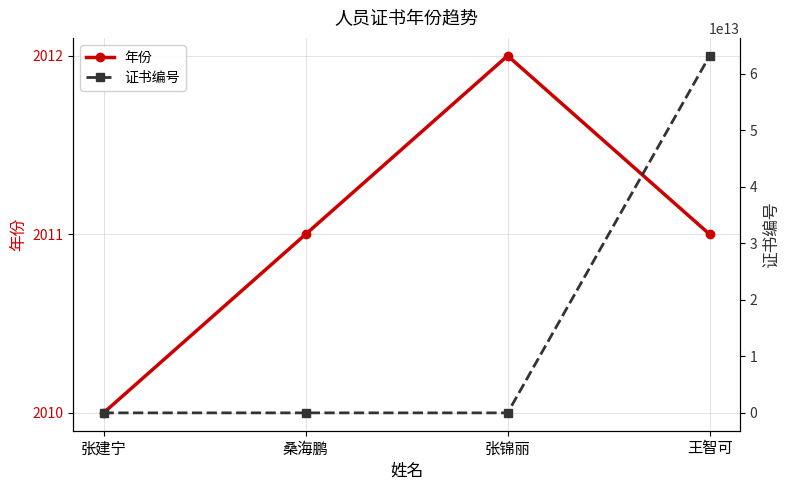

What is the sum of the 年份 values at 桑海鹏 and 张建宁?

4021